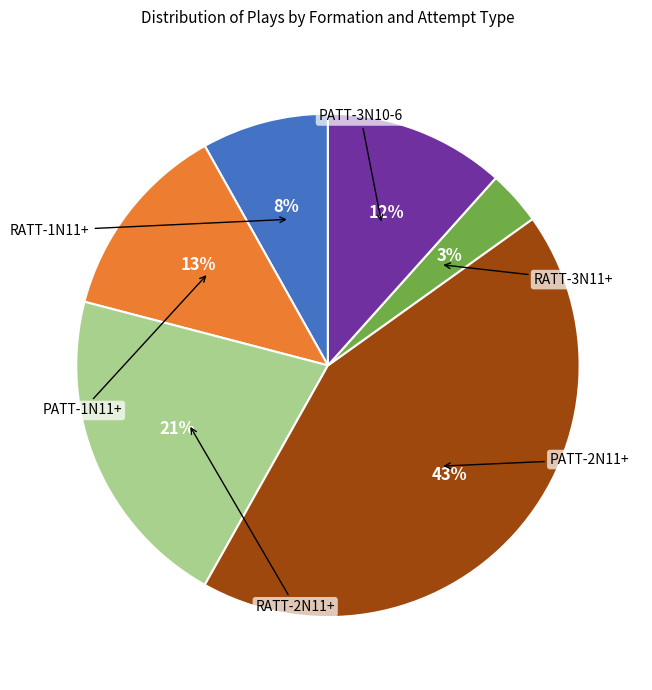

How many slices are in this pie chart?

6